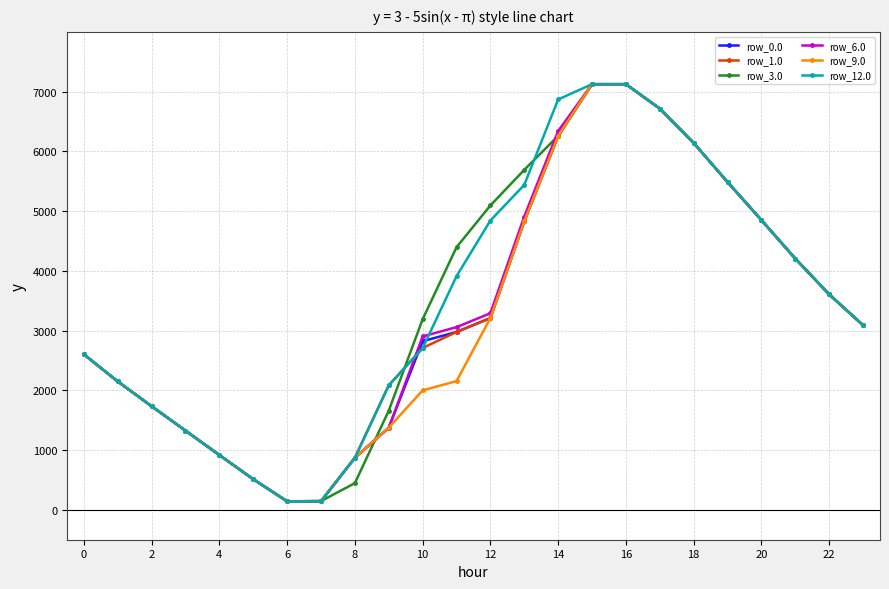

How many interior local valleys does the row_1.0 series have?

1